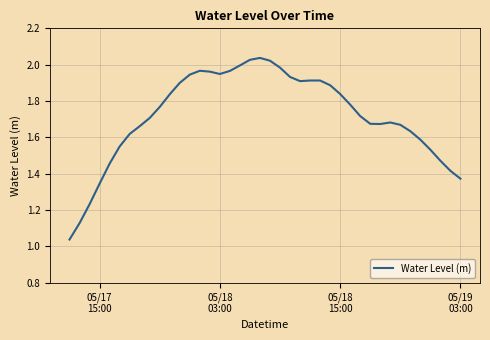

Is this an area chart (filled region under the line)?

No